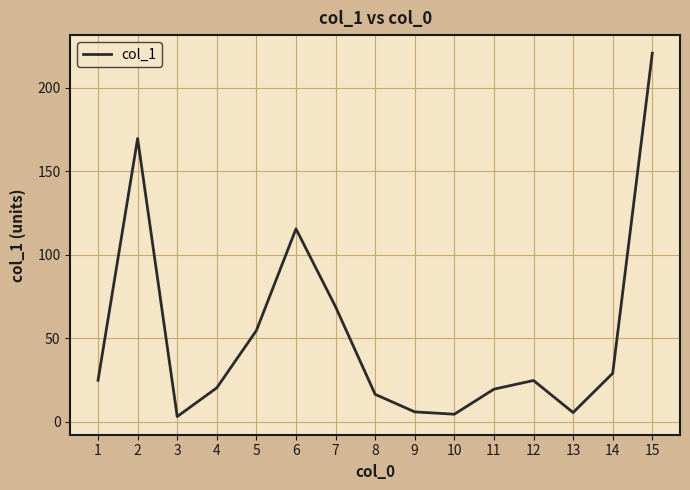

The value at 5 is 54.7. True or false?

True